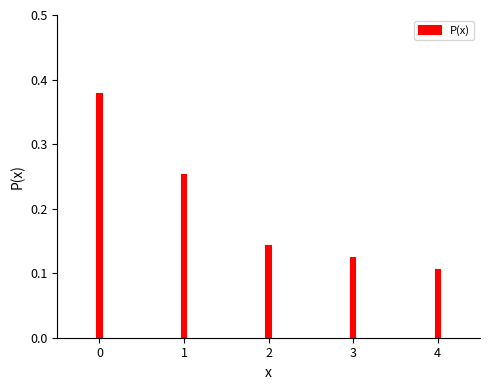

What is the sum of all values?

1.0